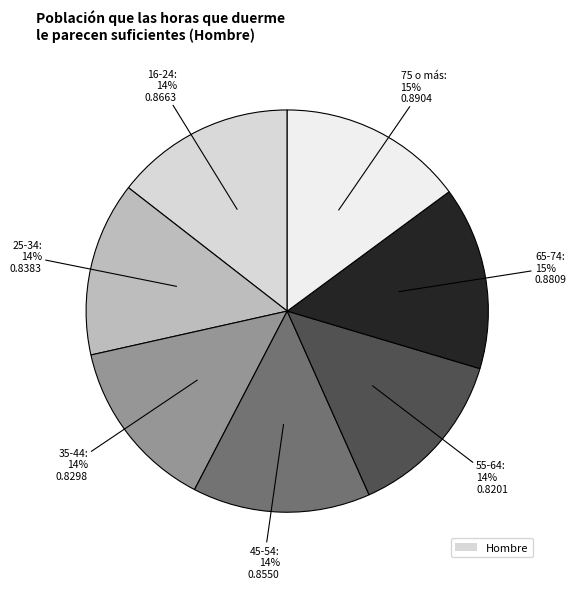

Rank the categories by value from lowest to highest.

55-64, 35-44, 25-34, 45-54, 16-24, 65-74, 75 o más